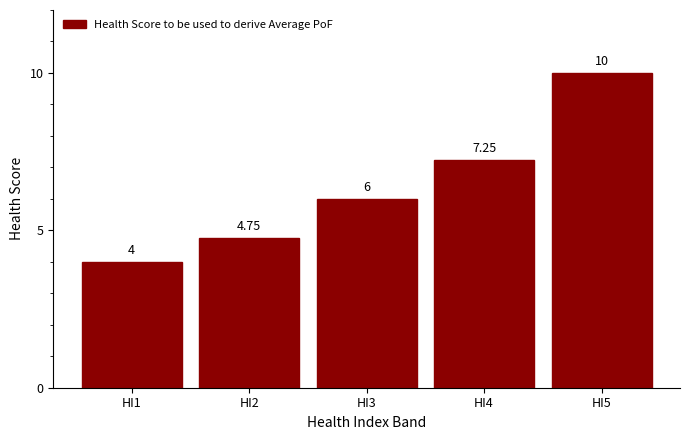

What is the smallest value displayed?

4.0